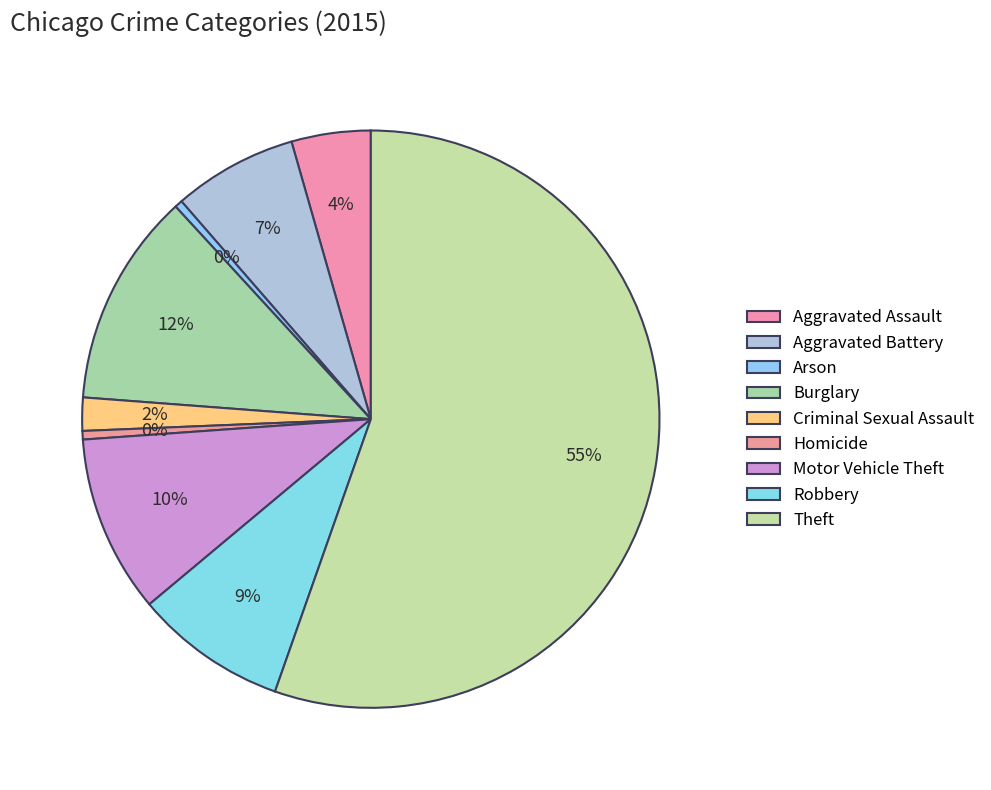

To the nearest percent, what is the difference between the Aggravated Battery and Aggravated Assault slice percentages?

3%